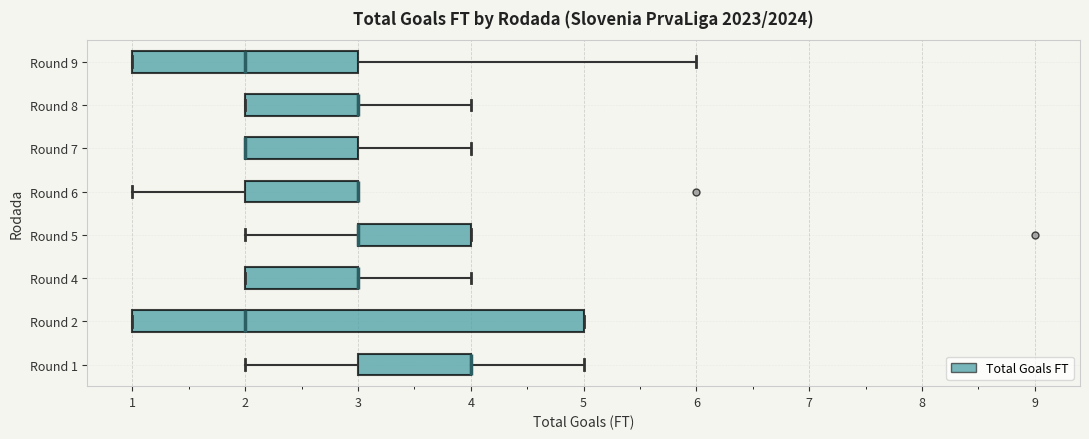

Where does the median line of the box for Round 2 sit on the x-axis? The values are not printed on the chart, so give them approximately, as read against the axis.

2